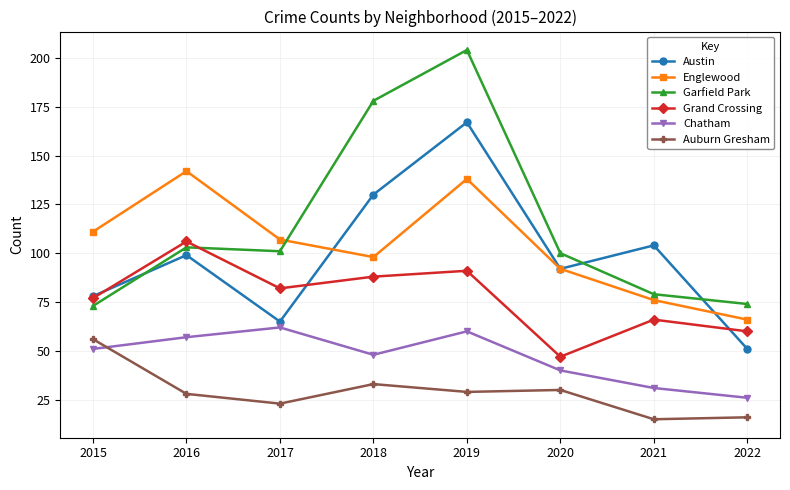

Is it true that Austin equals 174 at 2021?

False